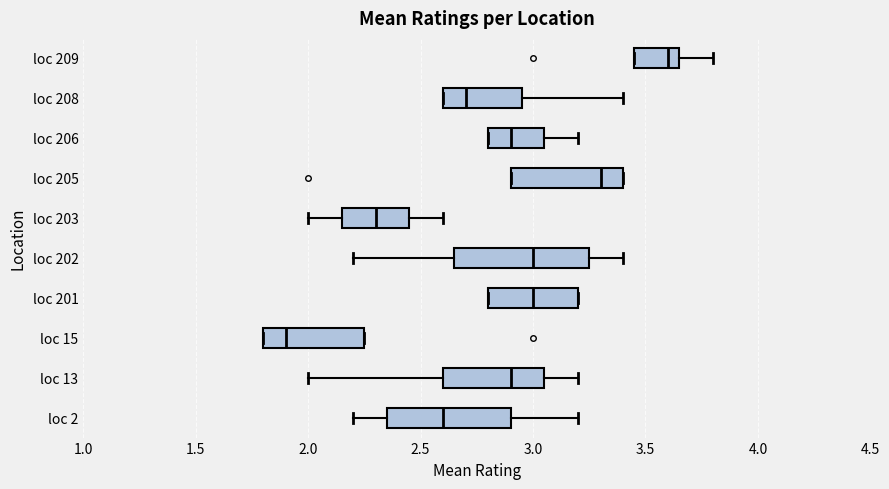

Reading bottom to top, transcribe this box plot: for each box, give where its median line is, the range the box spans, and where its two whiskers end, as read against the x-axis. The values are not printed on the chart, so give them approximately, as read against the axis.

loc 2: median 2.60, box 2.35 to 2.90, whiskers 2.20 to 3.20
loc 13: median 2.90, box 2.60 to 3.05, whiskers 2.00 to 3.20
loc 15: median 1.90, box 1.80 to 2.25, whiskers 1.80 to 2.25
loc 201: median 3.00, box 2.80 to 3.20, whiskers 2.80 to 3.20
loc 202: median 3.00, box 2.65 to 3.25, whiskers 2.20 to 3.40
loc 203: median 2.30, box 2.15 to 2.45, whiskers 2.00 to 2.60
loc 205: median 3.30, box 2.90 to 3.40, whiskers 2.90 to 3.40
loc 206: median 2.90, box 2.80 to 3.05, whiskers 2.80 to 3.20
loc 208: median 2.70, box 2.60 to 2.95, whiskers 2.60 to 3.40
loc 209: median 3.60, box 3.45 to 3.65, whiskers 3.45 to 3.80